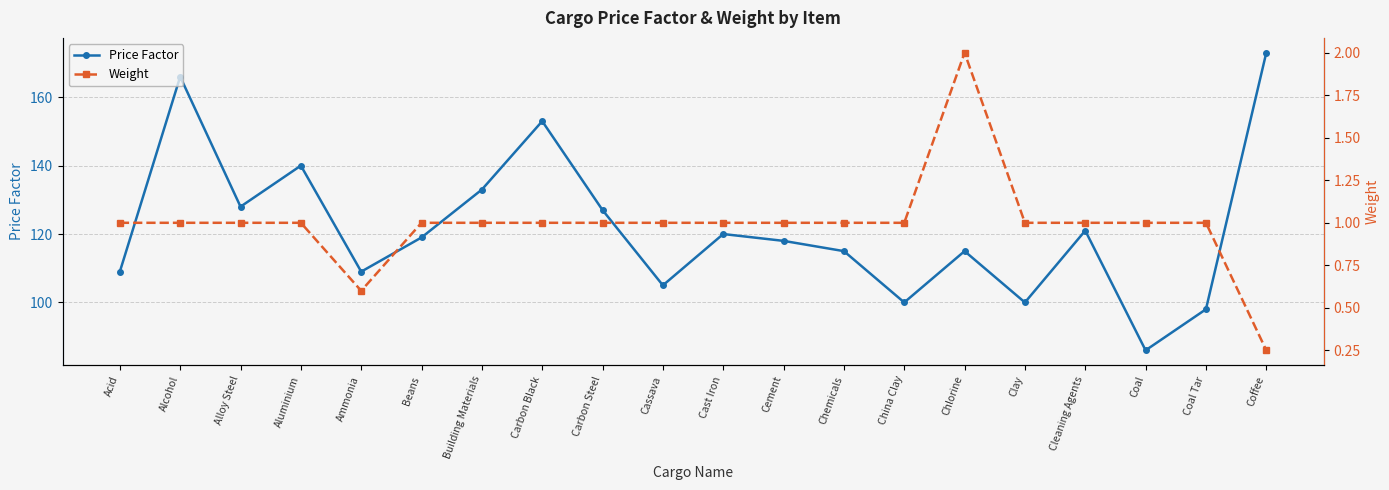

In Price Factor, how many points are lower than both neighbors (excluding endpoints)?

6